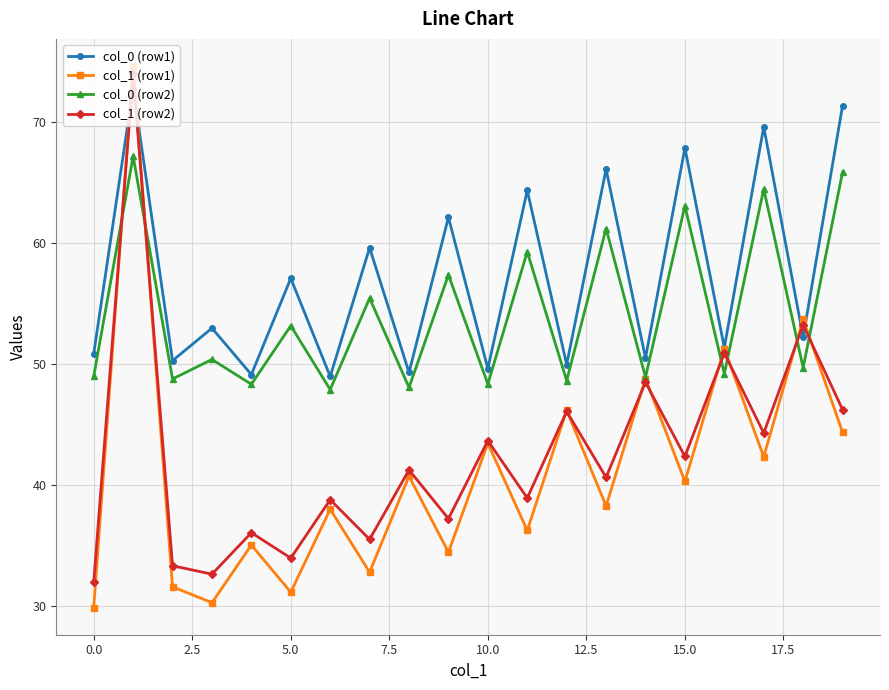

True or false: col_1 (row2) has more than 0 points higher than both neighbors.

True